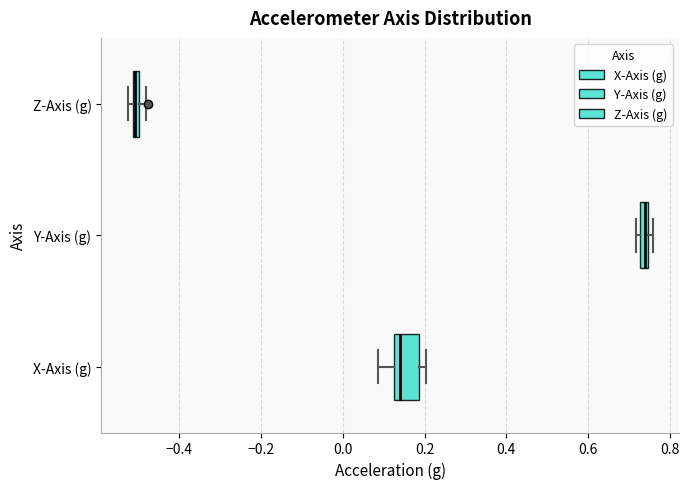

Which box is the widest, from its left edge to its right edge?

X-Axis (g)